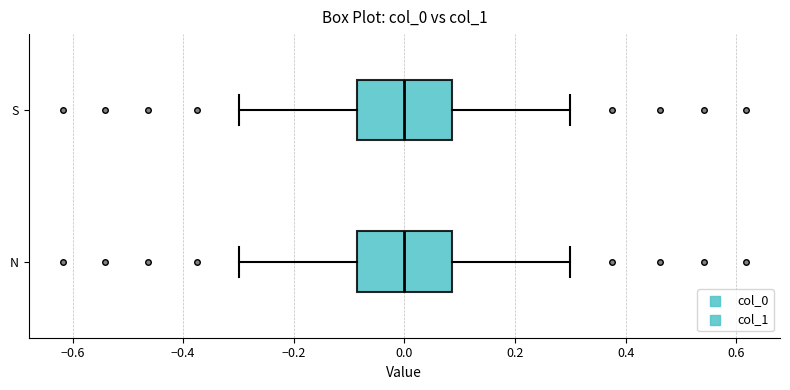

Reading bottom to top, transcribe this box plot: for each box, give where its median line is, the range the box spans, and where its two whiskers end, as read against the x-axis. The values are not printed on the chart, so give them approximately, as read against the axis.

N: median 0.00, box -0.08 to 0.08, whiskers -0.30 to 0.30
S: median 0.00, box -0.08 to 0.08, whiskers -0.30 to 0.30